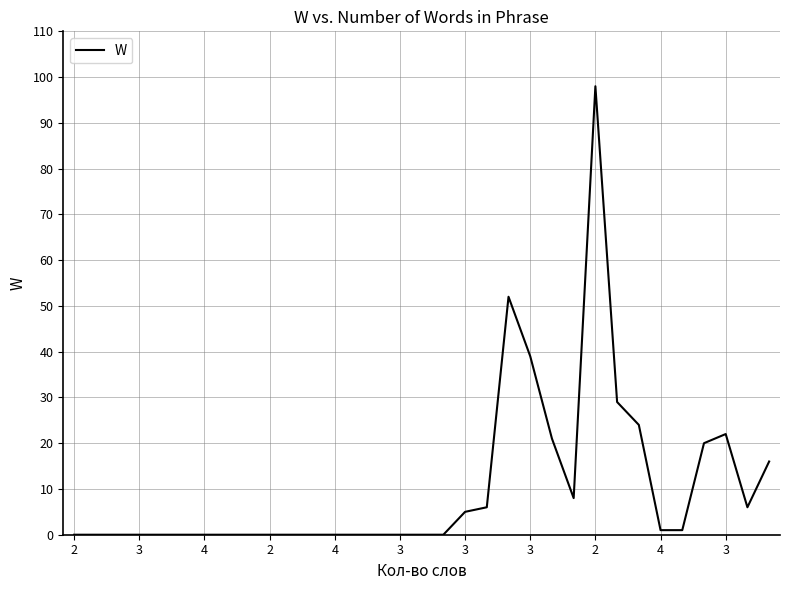

What is the difference between the maximum and minimum values?

98